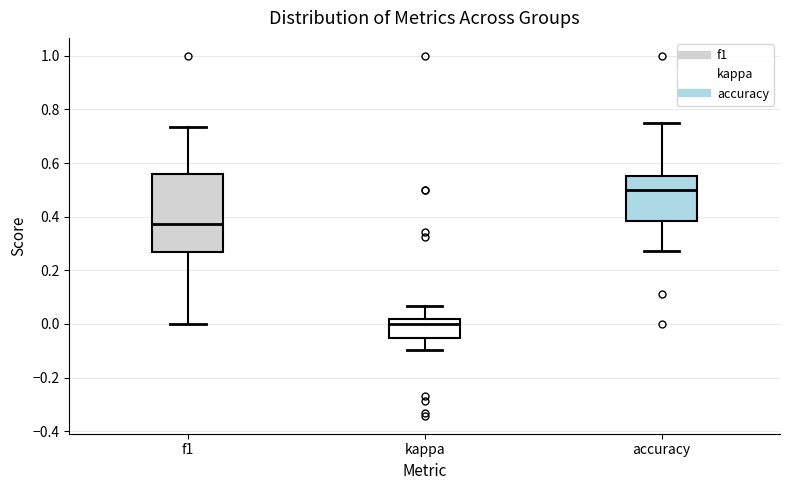

Reading left to right, transcribe this box plot: for each box, give where its median line is, the range the box spans, and where its two whiskers end, as read against the y-axis. The values are not printed on the chart, so give them approximately, as read against the axis.

f1: median 0.38, box 0.26 to 0.56, whiskers 0.00 to 0.74
kappa: median 0.00, box -0.06 to 0.02, whiskers -0.10 to 0.06
accuracy: median 0.50, box 0.38 to 0.56, whiskers 0.28 to 0.76